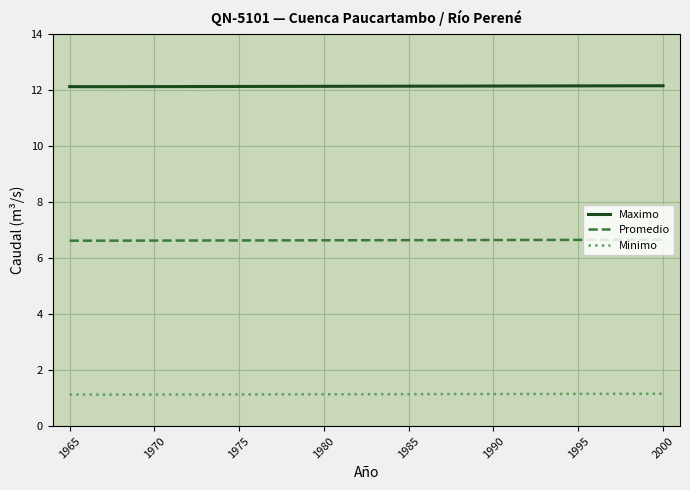

Which series has the largest total across all categories?

Maximo